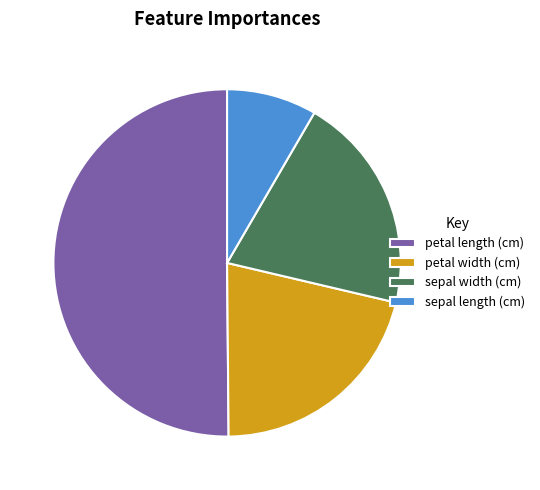

Rank the categories by value from lowest to highest.

sepal length (cm), sepal width (cm), petal width (cm), petal length (cm)